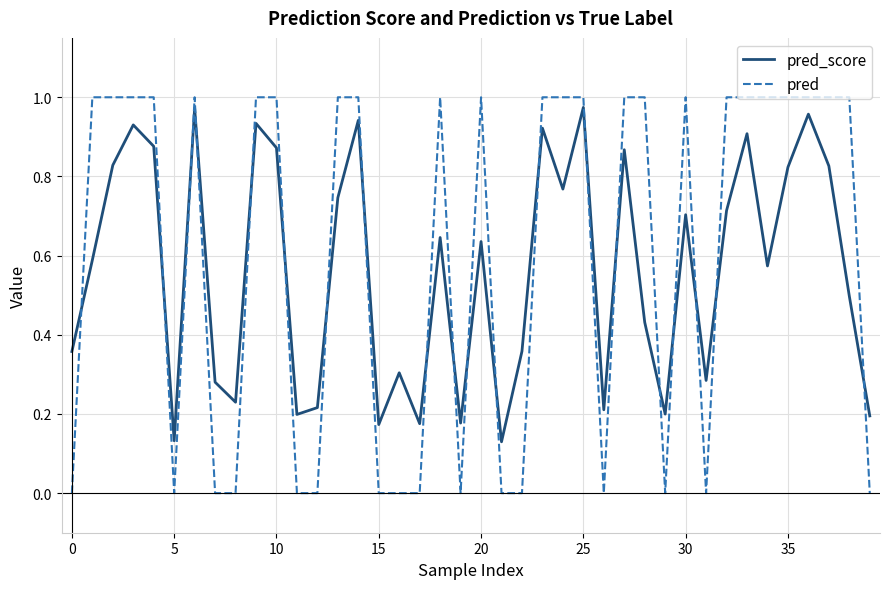

Does the chart display data point markers on the line(s)?

No